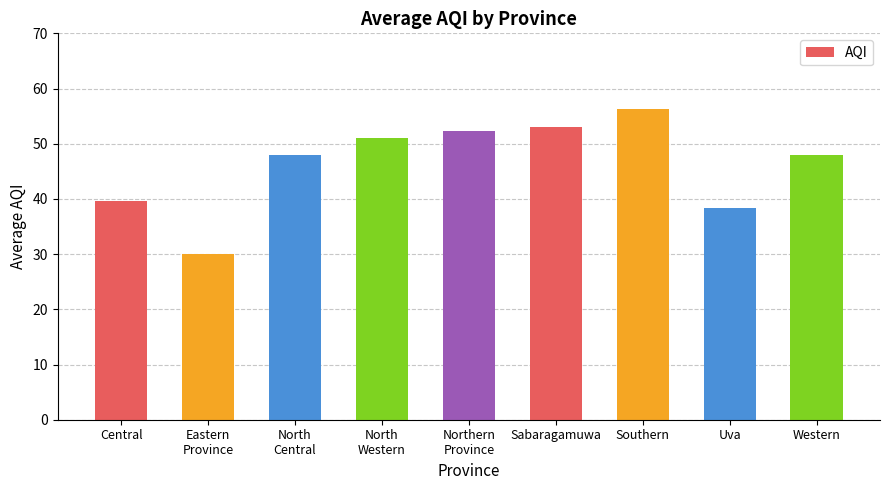

Between Southern and Central, which is larger?

Southern